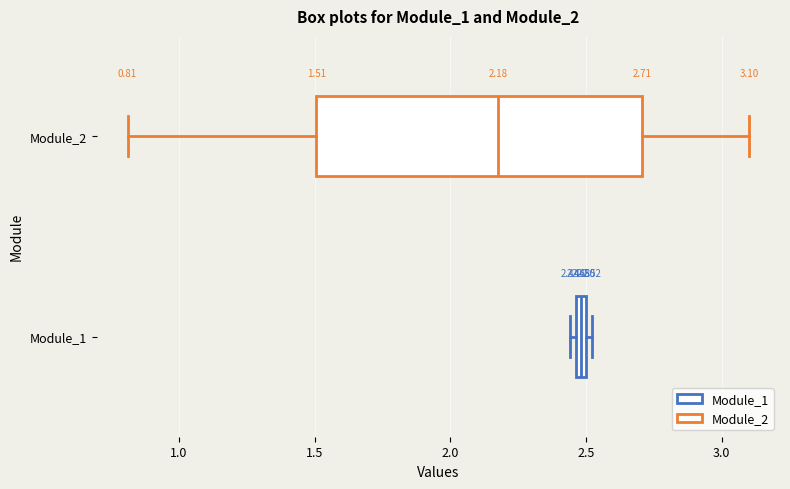

Comparing the boxes themselves (not the whiskers), which one is the widest?

Module_2